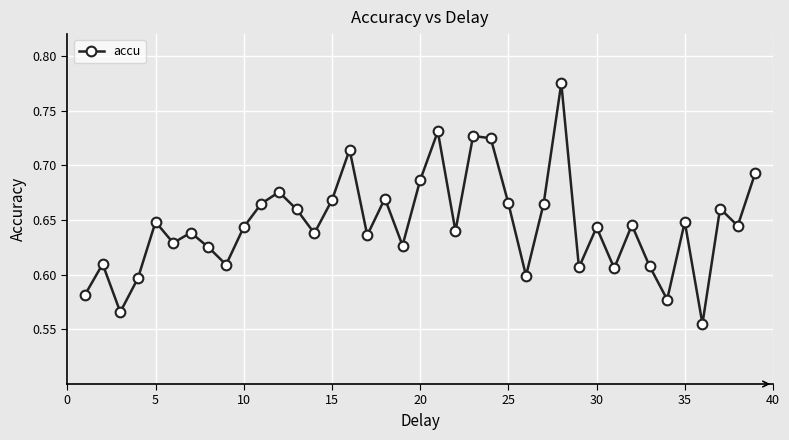

True or false: there are more than 1 points higher than both neighbors.

True